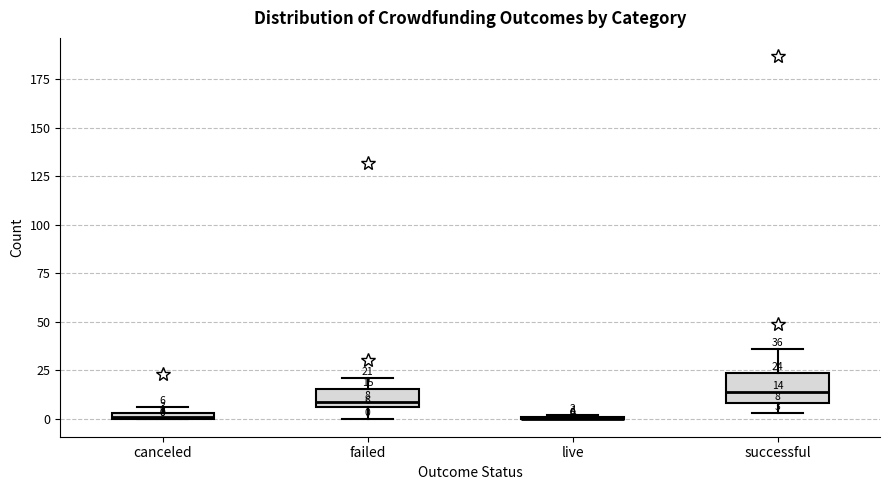

Comparing the boxes themselves (not the whiskers), which one is the tallest?

successful